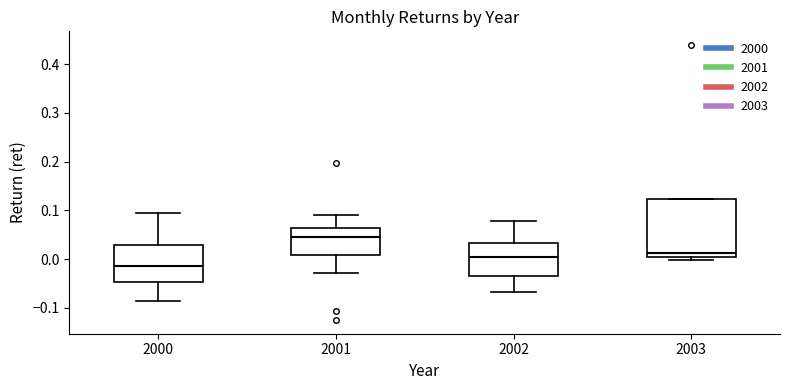

Where does the median line of the box at x = 2003 sit on the y-axis? The values are not printed on the chart, so give them approximately, as read against the axis.

0.01